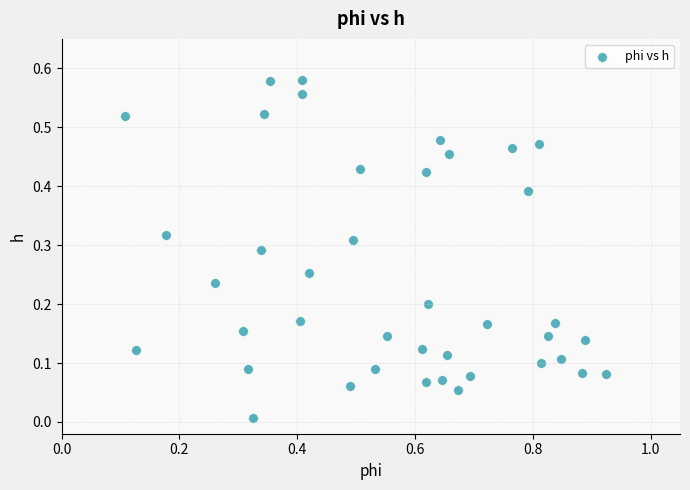

What is the range of X values (max minus min)?

0.8